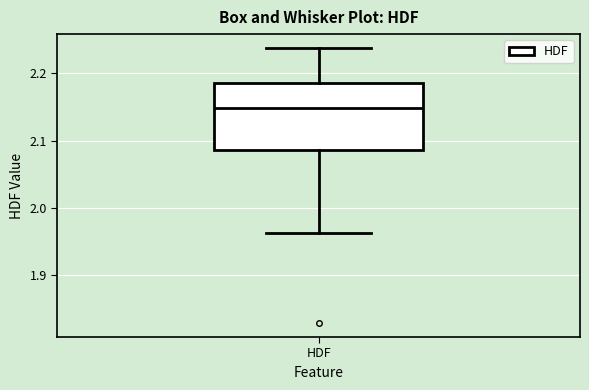

Where does the upper whisker of the box for HDF end on the y-axis? The values are not printed on the chart, so give them approximately, as read against the axis.

2.24